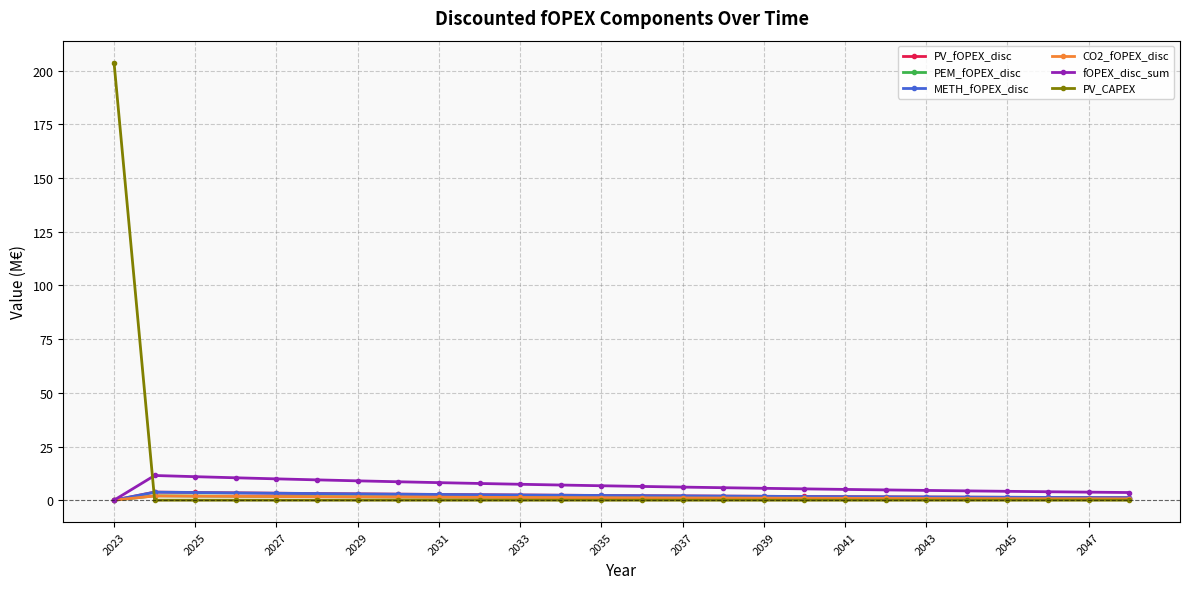

What is the sum of all PV_fOPEX_disc values?

55.8